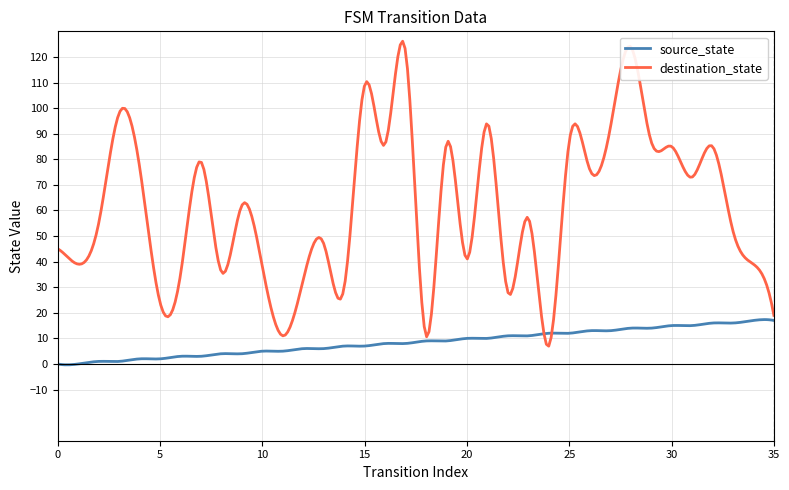

Which series has the largest total across all categories?

destination_state